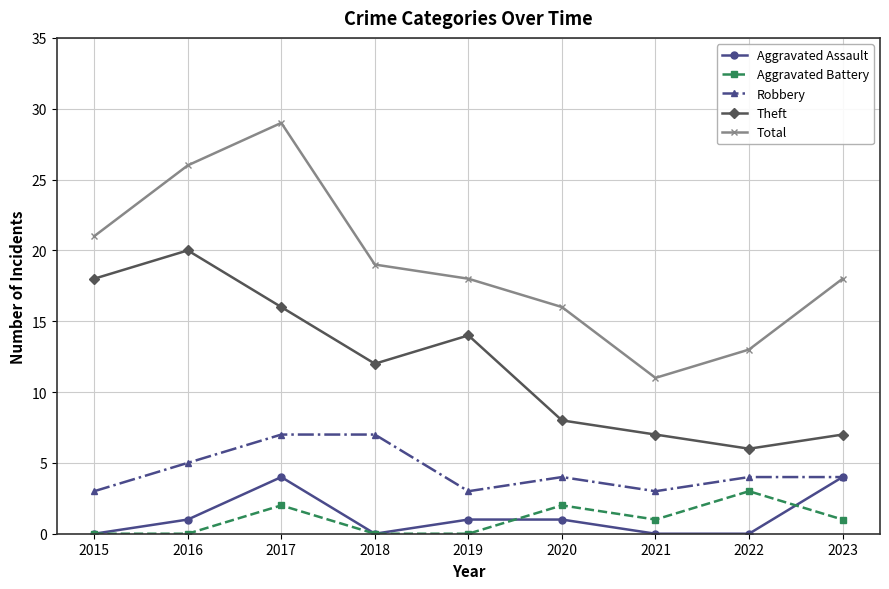

What is the spread (max minus min) of values at 2021?

11